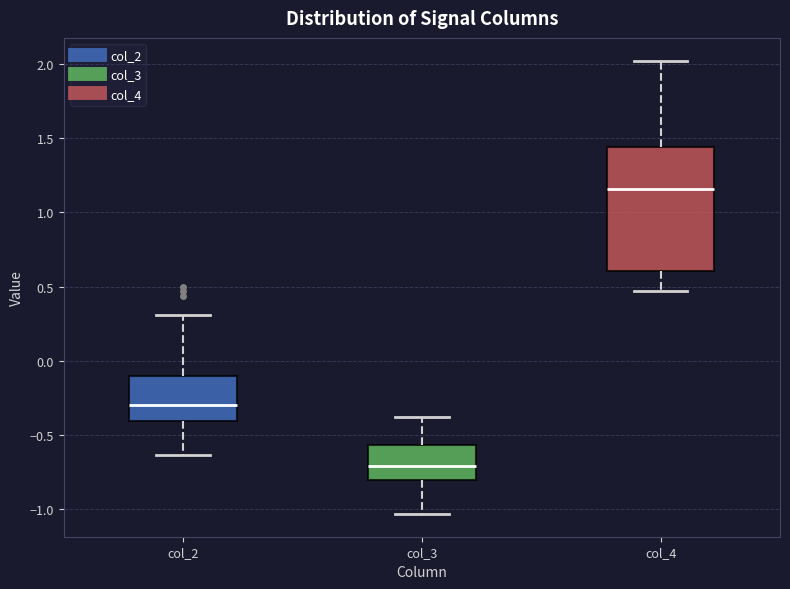

Reading left to right, read every box against the y-axis: the position of its median line, the range the box covers, and the ends of its whiskers. The values are not printed on the chart, so give them approximately, as read against the axis.

col_2: median -0.30, box -0.40 to -0.10, whiskers -0.65 to 0.30
col_3: median -0.70, box -0.80 to -0.55, whiskers -1.05 to -0.40
col_4: median 1.15, box 0.60 to 1.45, whiskers 0.45 to 2.00